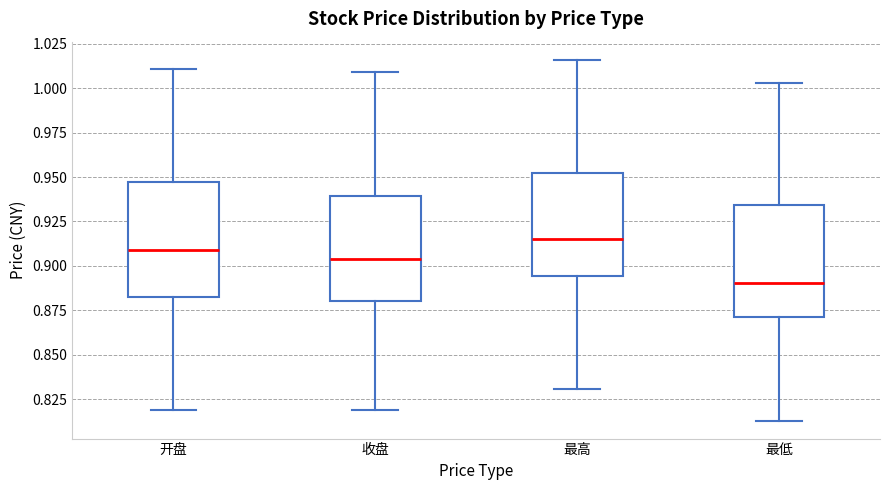

Reading left to right, read every box against the y-axis: the position of its median line, the range the box covers, and the ends of its whiskers. The values are not printed on the chart, so give them approximately, as read against the axis.

开盘: median 0.910, box 0.880 to 0.945, whiskers 0.820 to 1.010
收盘: median 0.905, box 0.880 to 0.940, whiskers 0.820 to 1.010
最高: median 0.915, box 0.895 to 0.950, whiskers 0.830 to 1.015
最低: median 0.890, box 0.870 to 0.935, whiskers 0.815 to 1.005